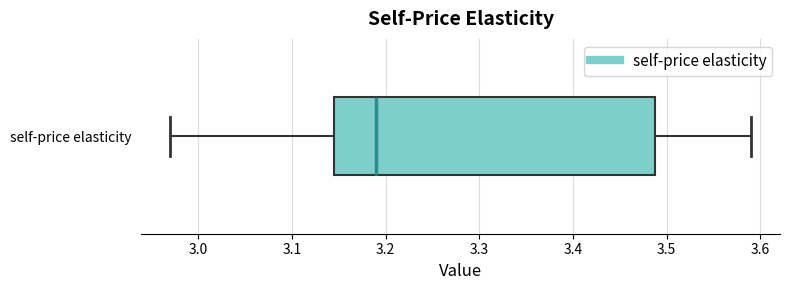

Transcribe this box plot: give where the median line is, the range the box spans, and where the two whiskers end, as read against the x-axis. The values are not printed on the chart, so give them approximately, as read against the axis.

median 3.19, box 3.15 to 3.49, whiskers 2.97 to 3.59